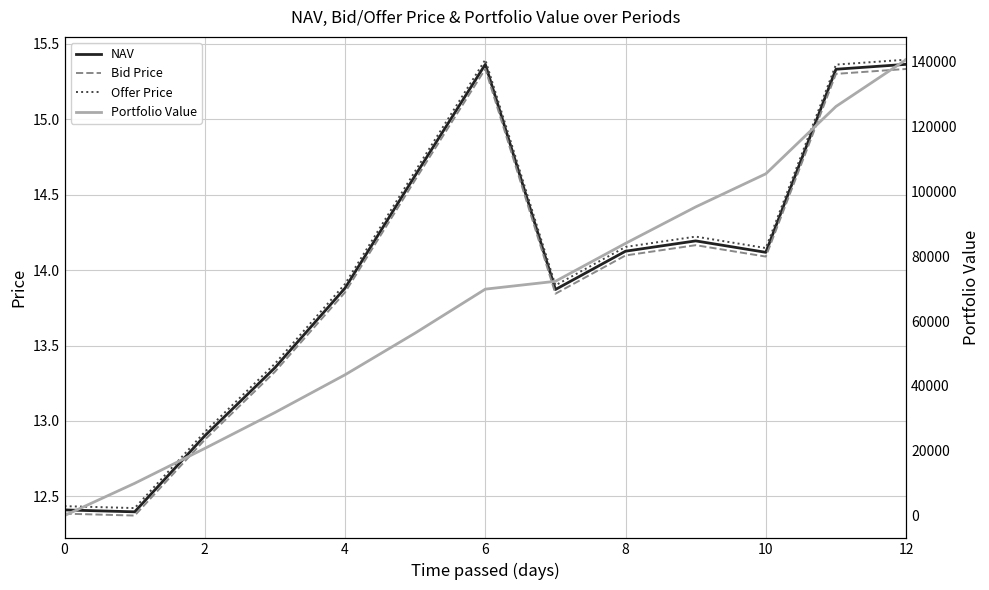

True or false: Bid Price and Offer Price intersect in this chart.

False